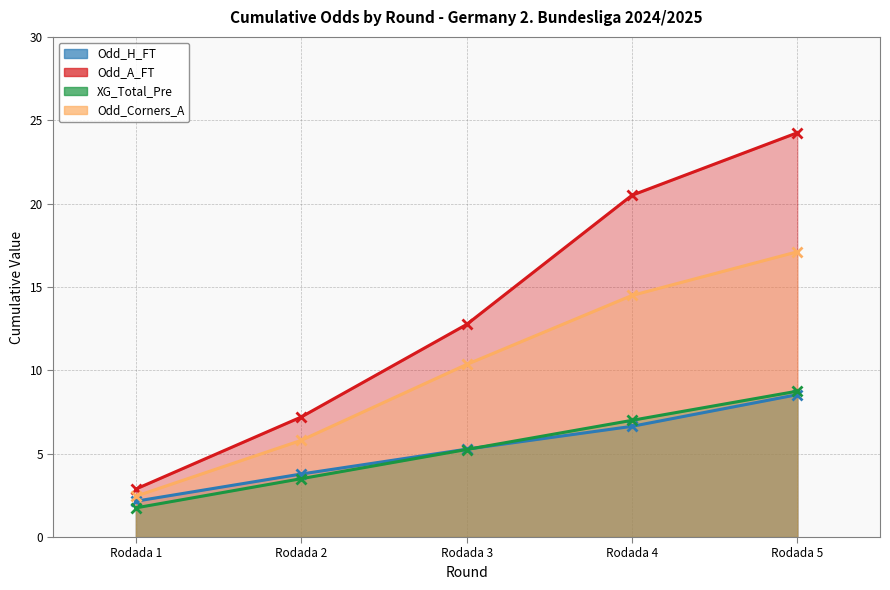

At which category does the chart reach its peak across all series?

Rodada 5